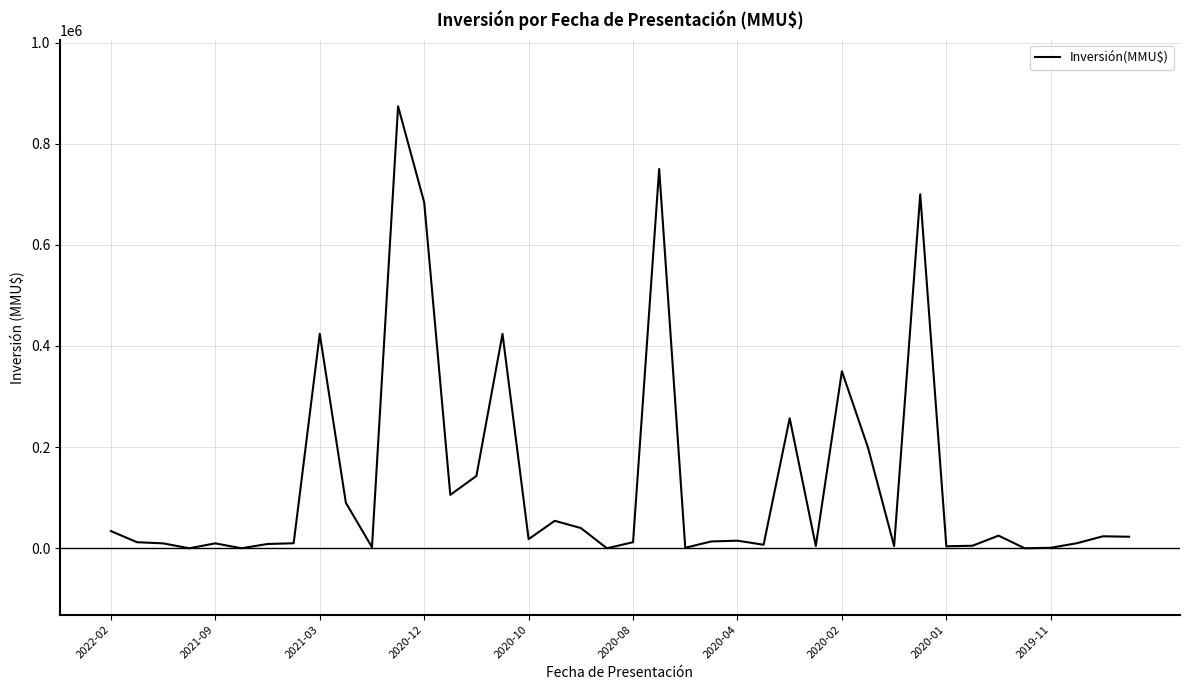

What is the difference between the maximum and minimum values?

874000